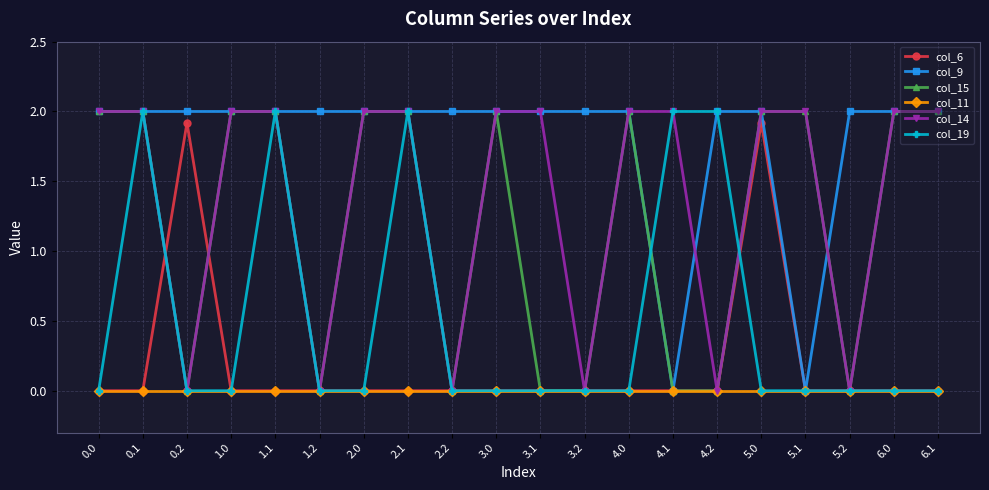

How many series are shown in this chart?

6